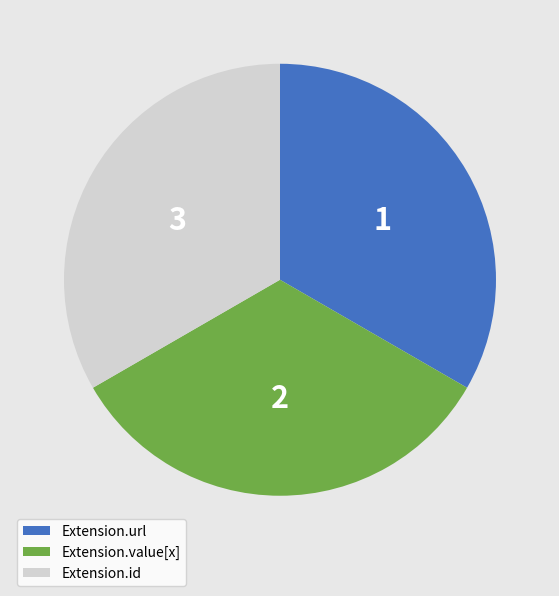

Count the number of slices in the pie.

3